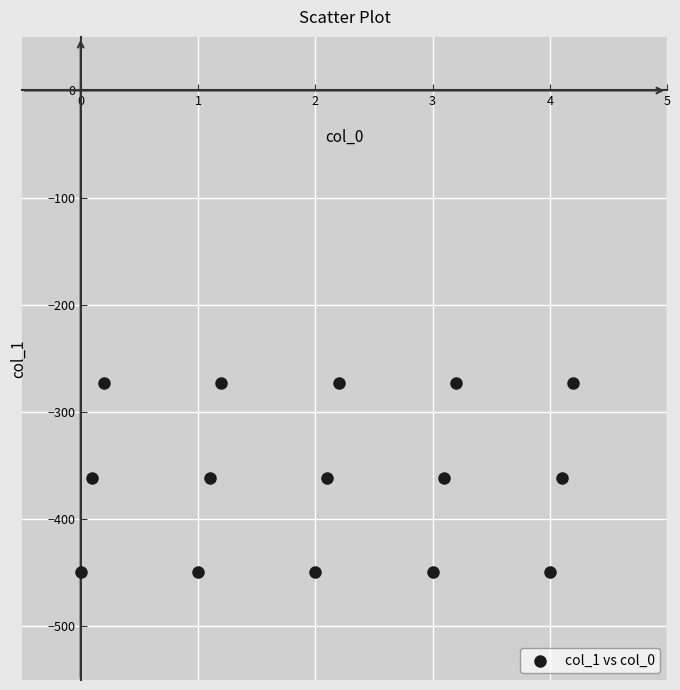

List the coordinates of all points as (X, Y) pairs, reading left to right.

(0.0, -449.5)  (0.1, -361.1)  (0.2, -272.7)  (1.0, -449.5)  (1.1, -361.1)  (1.2, -272.7)  (2.0, -449.5)  (2.1, -361.1)  (2.2, -272.7)  (3.0, -449.5)  (3.1, -361.1)  (3.2, -272.7)  (4.0, -449.5)  (4.1, -361.1)  (4.2, -272.7)